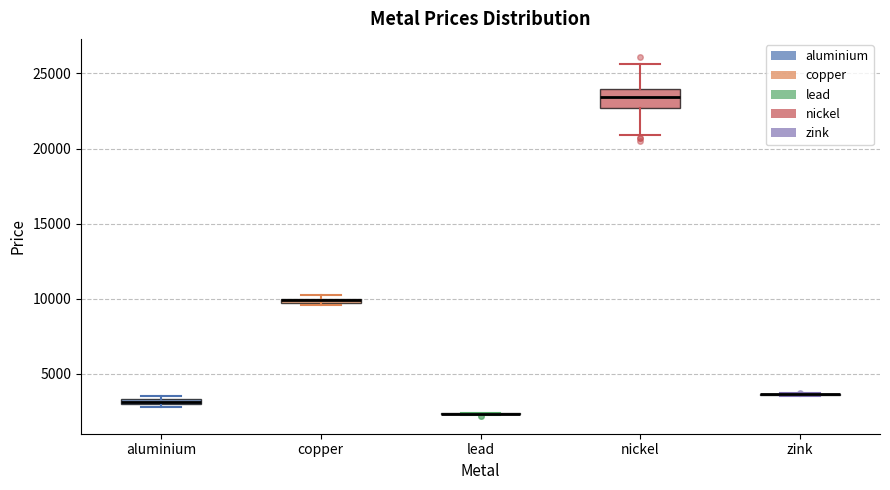

Comparing the boxes themselves (not the whiskers), which one is the tallest?

nickel